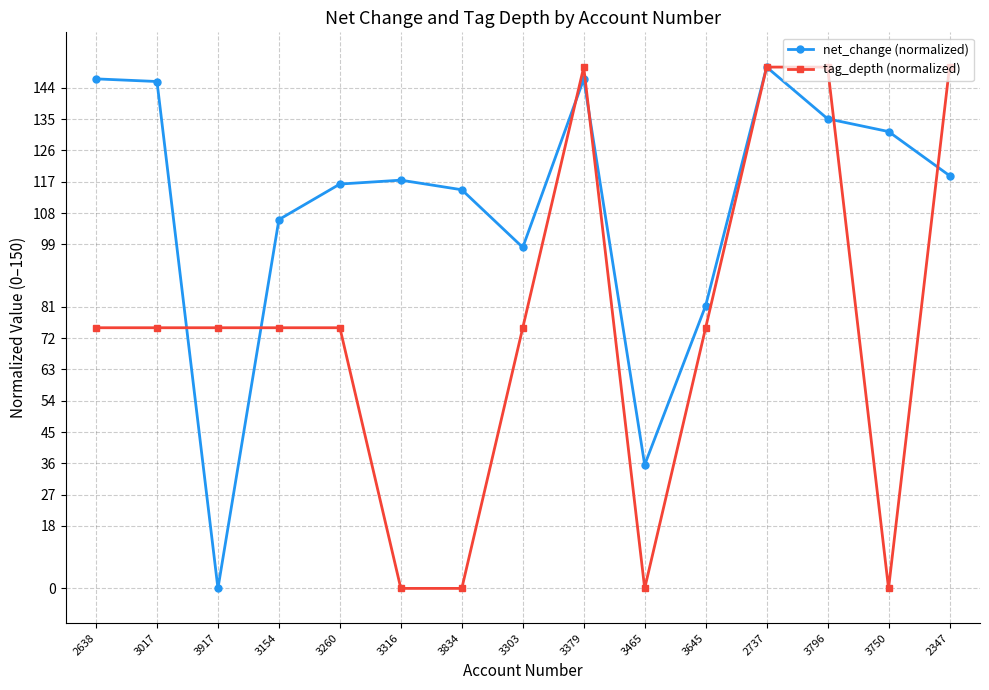

What is the total value across all series at 3316?

117.5